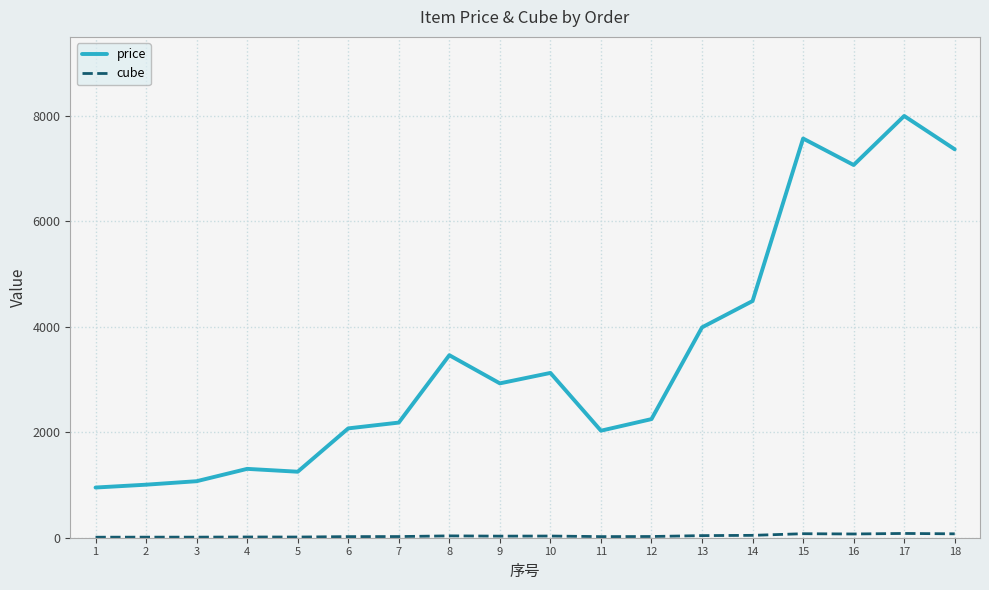

Which series changed the most between 7 and 13?

price